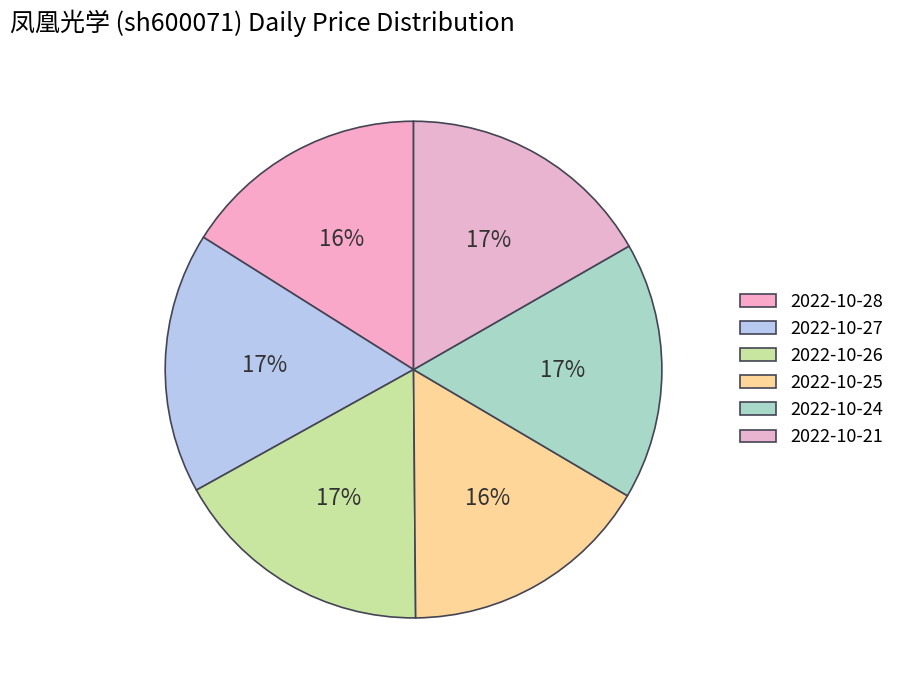

To the nearest percent, what portion does 2022-10-26 represent?

17%